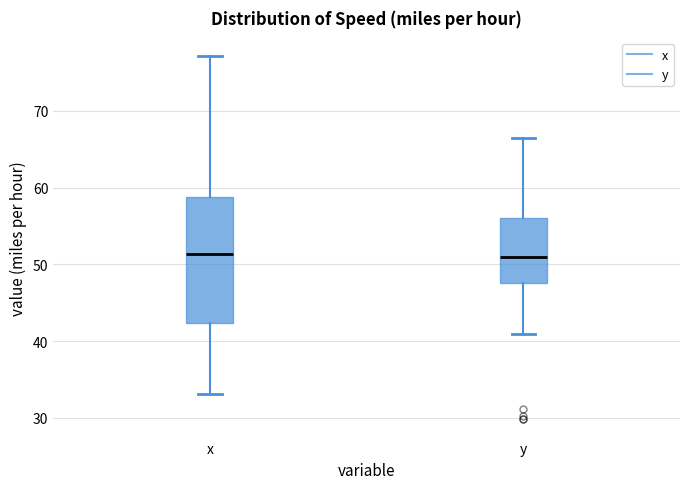

Reading left to right, read every box against the y-axis: the position of its median line, the range the box covers, and the ends of its whiskers. The values are not printed on the chart, so give them approximately, as read against the axis.

x: median 51, box 42 to 59, whiskers 33 to 77
y: median 51, box 48 to 56, whiskers 41 to 67